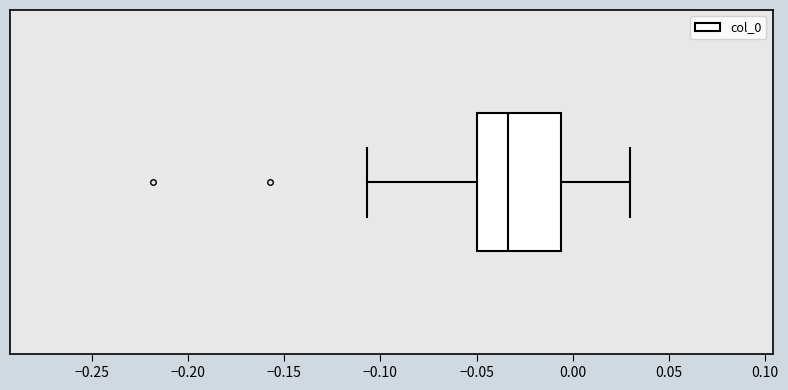

Where is the right edge of the box on the x-axis? The values are not printed on the chart, so give them approximately, as read against the axis.

-0.005